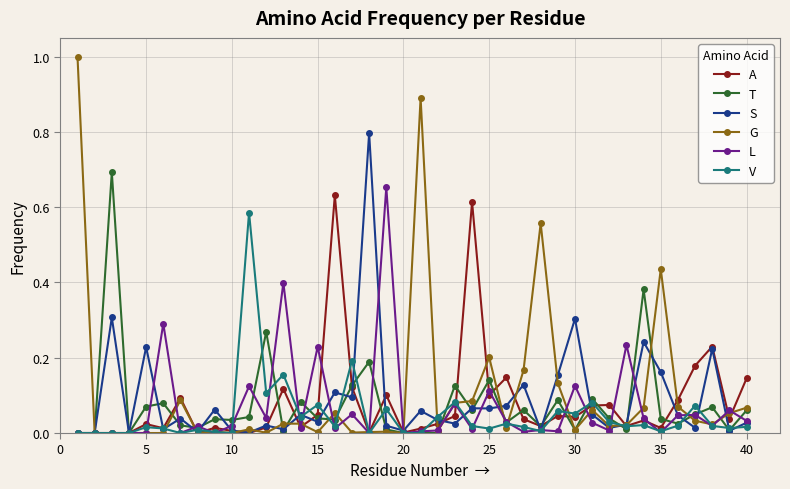

True or false: G has more than 0 interior local peaks.

True